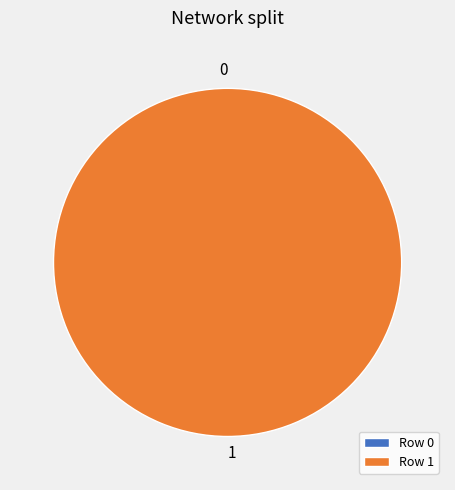

Count the number of slices in the pie.

2